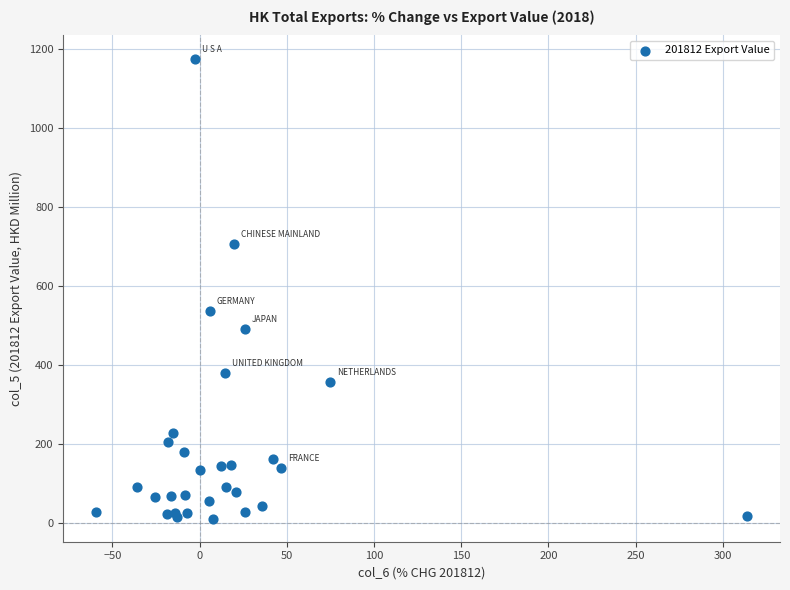

What Y value in the scatter plot is closest to 593?

536.8